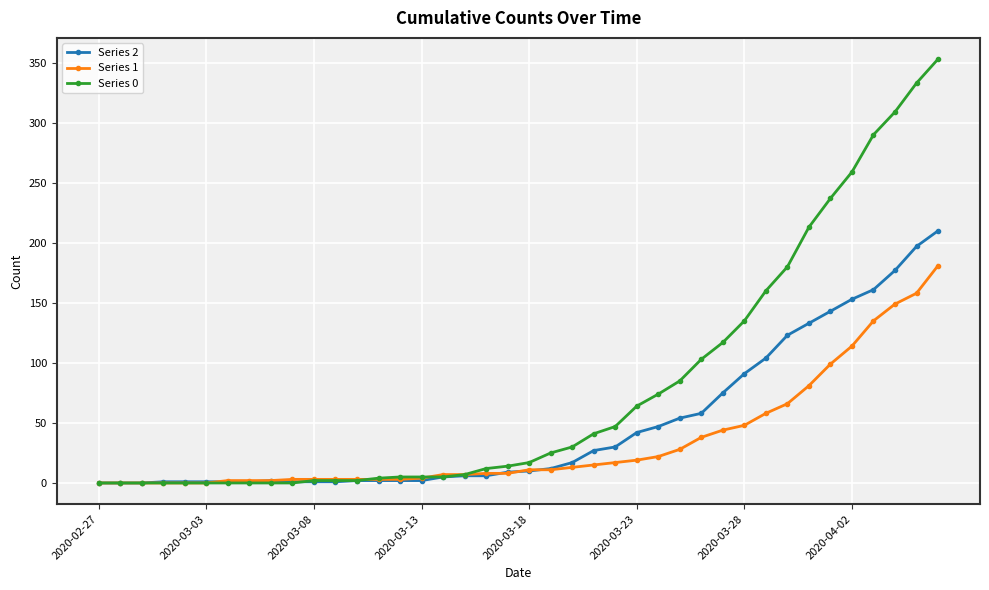

What is the difference between the maximum and minimum values in the Series 2 series?

210